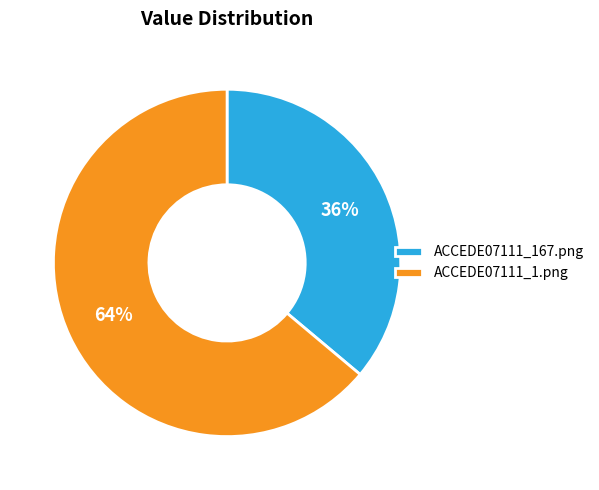

Is the sum of ACCEDE07111_167.png and ACCEDE07111_1.png greater than half?

Yes